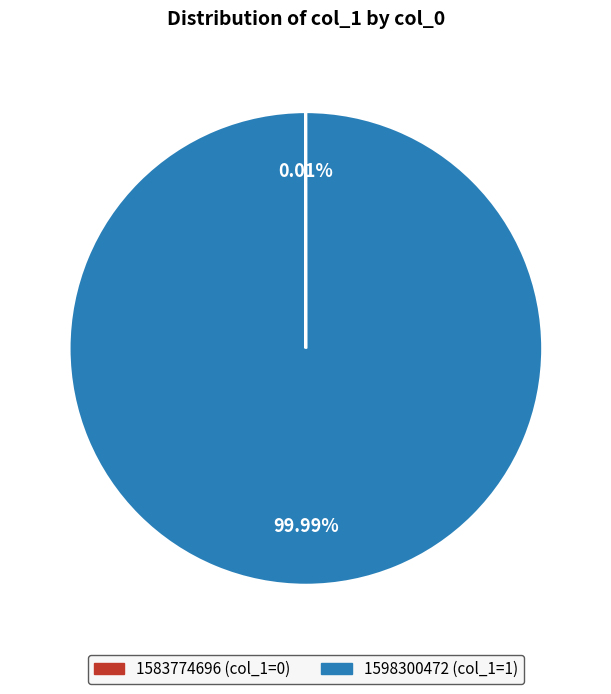

Is there a majority slice in this chart?

Yes